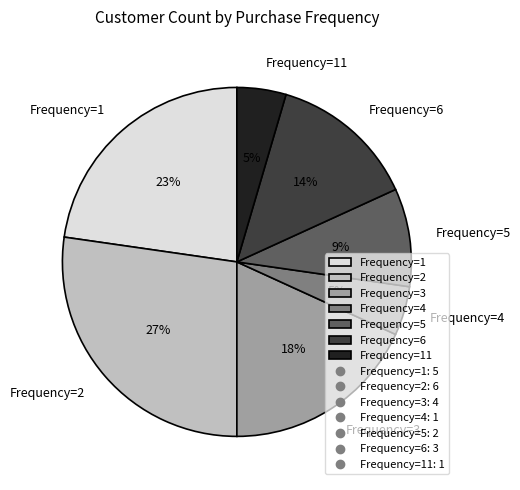

True or false: Frequency=5 accounts for 26% of the total.

False